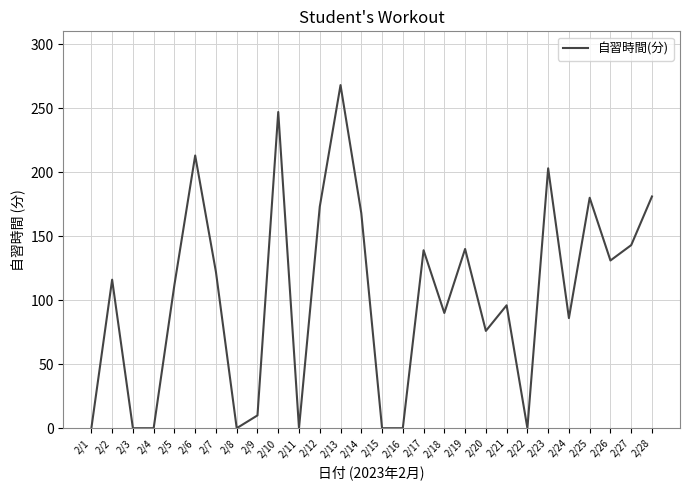

The value at 2/21 is 60. True or false?

False